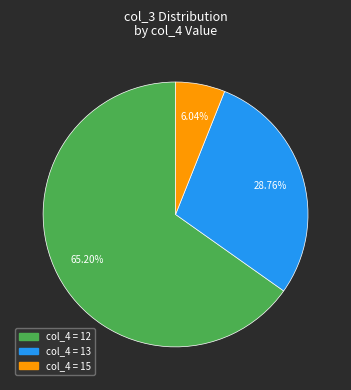

Does any single category account for the majority?

Yes